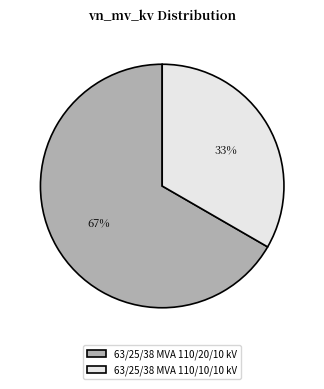

Which slice is the largest?

63/25/38 MVA 110/20/10 kV